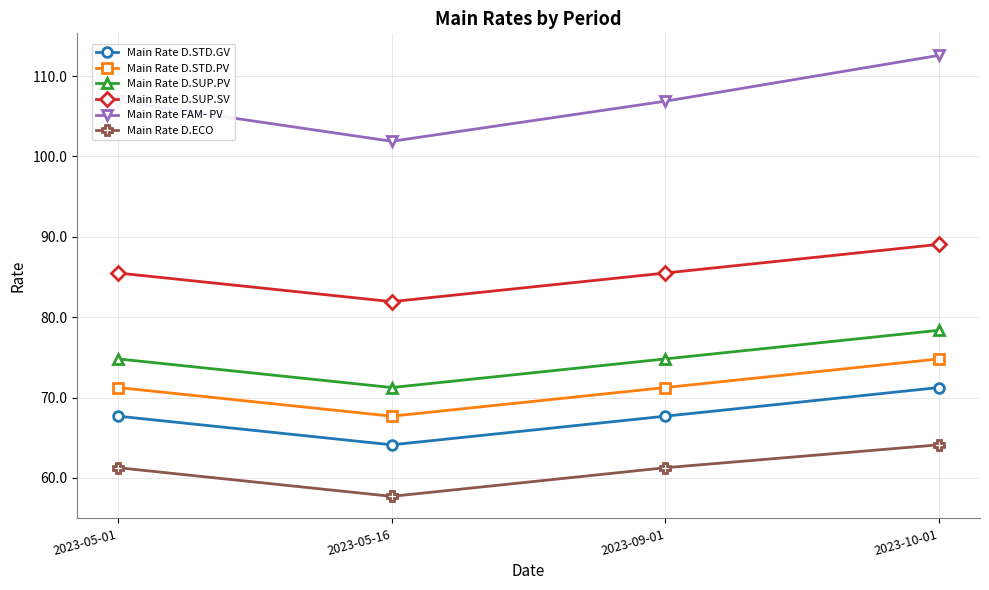

True or false: Main Rate D.STD.GV has more than 2 interior local peaks.

False